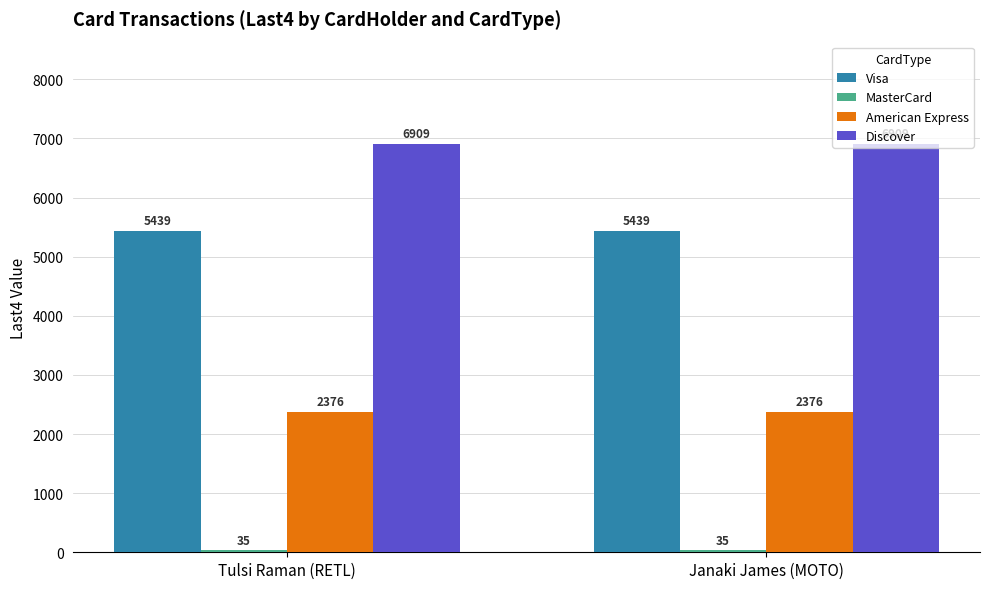

The value of Visa at Janaki James (MOTO) is 2121. True or false?

False